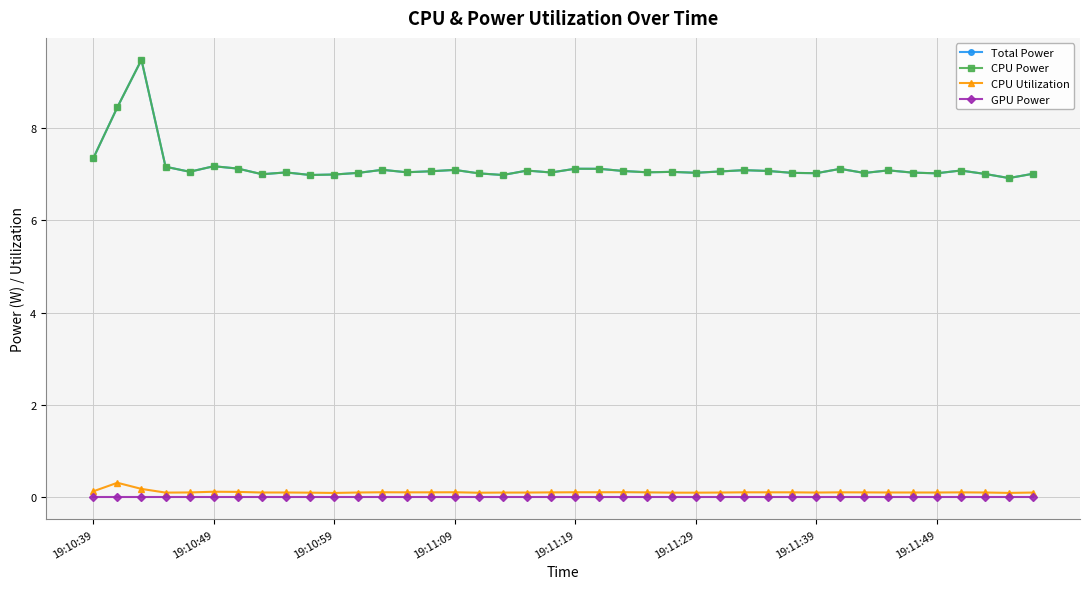

Reading left to right, extract all data points from this chart.

Total Power: 7.3	8.4	9.5	7.2	7.0	7.2	7.1	7.0	7.0	7.0	7.0	7.0	7.1	7.0	7.1	7.1	7.0	7.0	7.1	7.0	7.1	7.1	7.1	7.0	7.0	7.0	7.1	7.1	7.1	7.0	7.0	7.1	7.0	7.1	7.0	7.0	7.1	7.0	6.9	7.0
CPU Power: 7.3	8.4	9.5	7.2	7.0	7.2	7.1	7.0	7.0	7.0	7.0	7.0	7.1	7.0	7.1	7.1	7.0	7.0	7.1	7.0	7.1	7.1	7.1	7.0	7.0	7.0	7.1	7.1	7.1	7.0	7.0	7.1	7.0	7.1	7.0	7.0	7.1	7.0	6.9	7.0
CPU Utilization: 0.1	0.3	0.2	0.1	0.1	0.1	0.1	0.1	0.1	0.1	0.1	0.1	0.1	0.1	0.1	0.1	0.1	0.1	0.1	0.1	0.1	0.1	0.1	0.1	0.1	0.1	0.1	0.1	0.1	0.1	0.1	0.1	0.1	0.1	0.1	0.1	0.1	0.1	0.1	0.1
GPU Power: 0.0	0.0	0.0	0.0	0.0	0.0	0.0	0.0	0.0	0.0	0.0	0.0	0.0	0.0	0.0	0.0	0.0	0.0	0.0	0.0	0.0	0.0	0.0	0.0	0.0	0.0	0.0	0.0	0.0	0.0	0.0	0.0	0.0	0.0	0.0	0.0	0.0	0.0	0.0	0.0